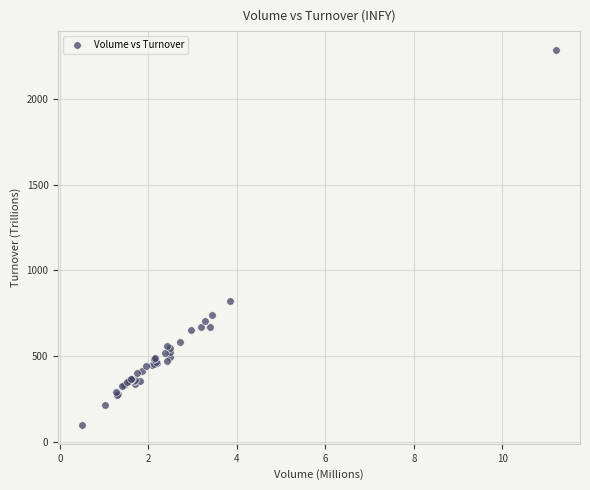

What Y value in the scatter plot is closest to 1192?

822.9